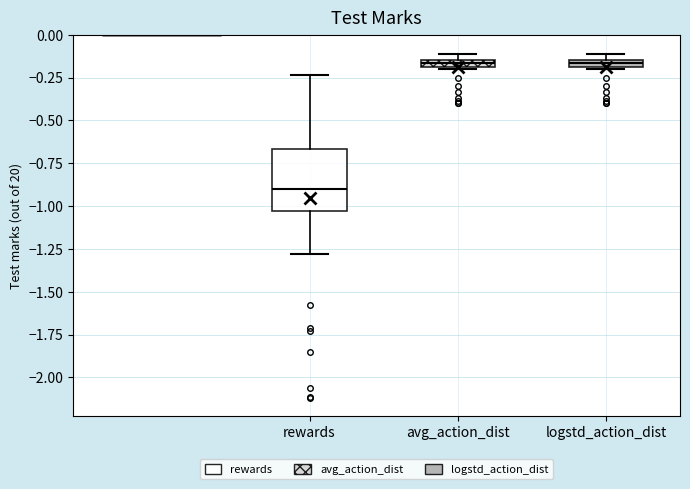

Which box's median line is the lowest?

rewards